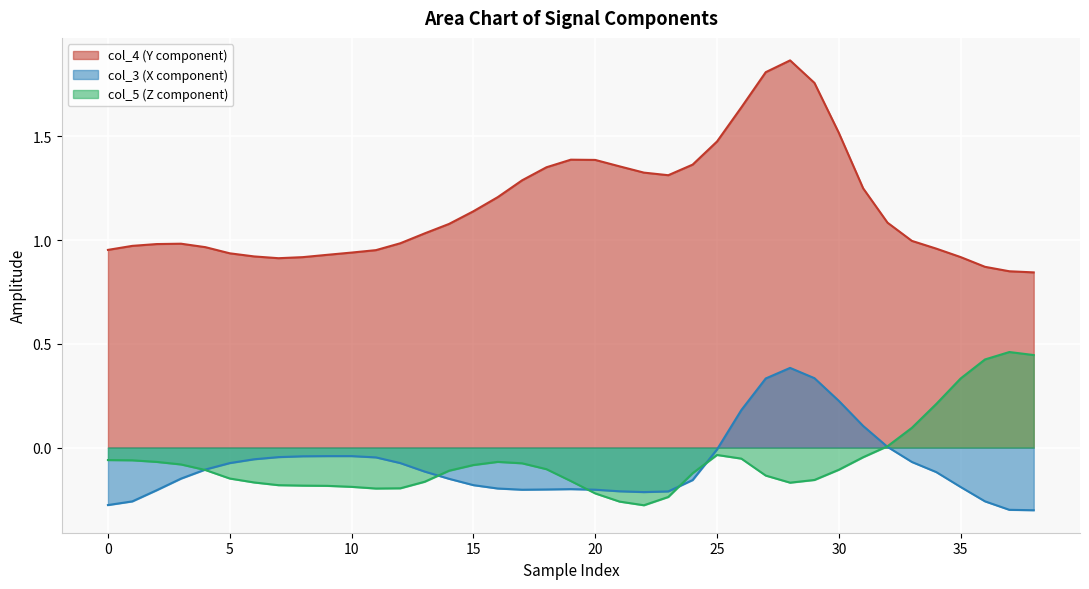

Which category has the highest value in the col_5 series?

37